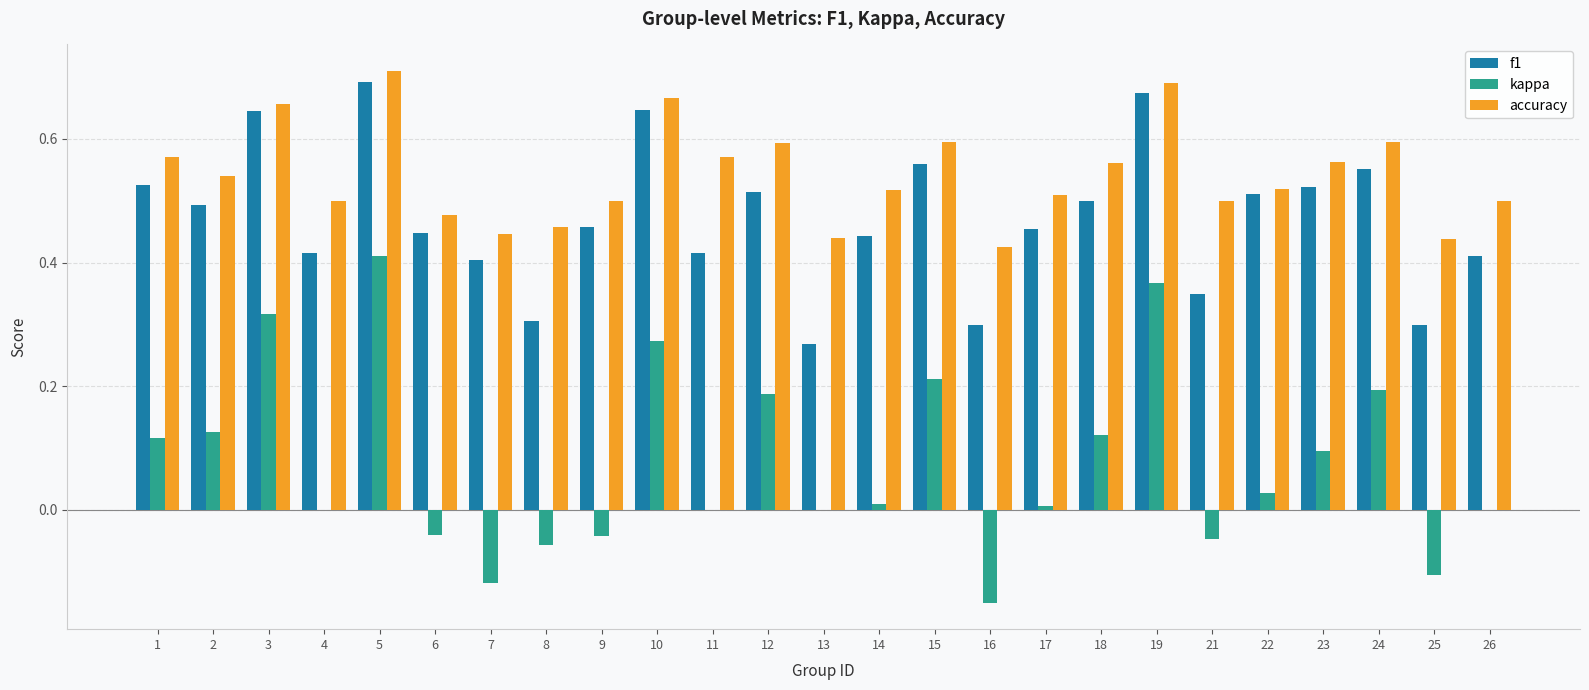

At which category is the sum across all series the highest?

5